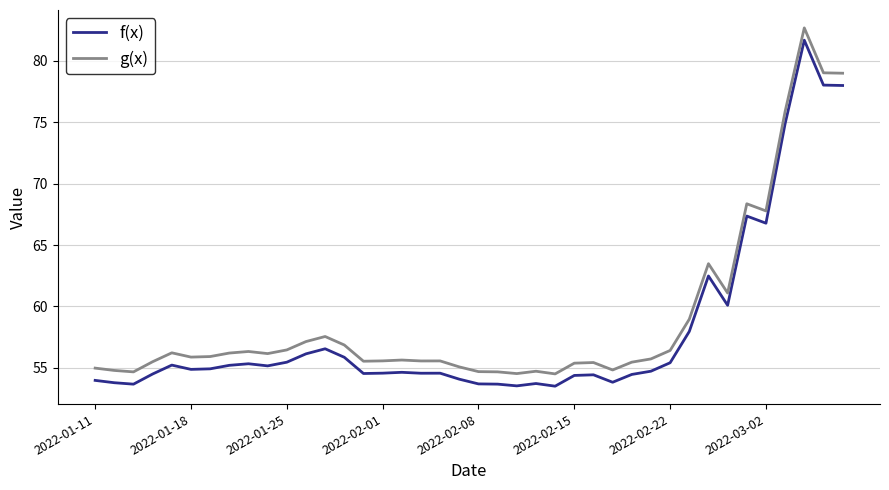

List the series in order of their peak value, highest first.

g(x), f(x)